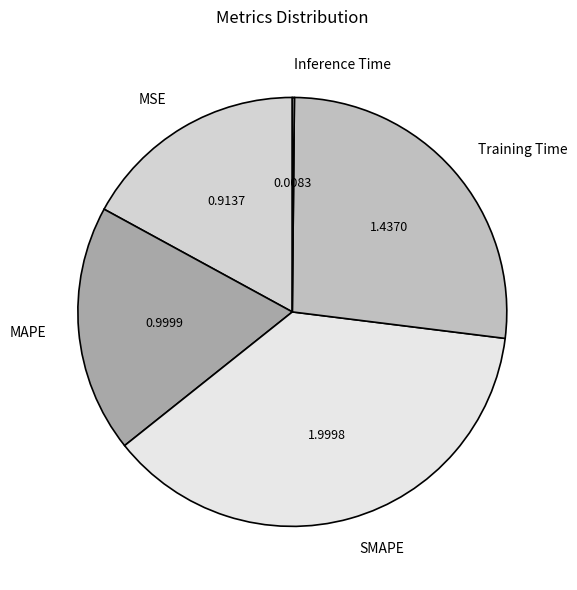

Combined, do MSE and SMAPE account for over 50%?

Yes